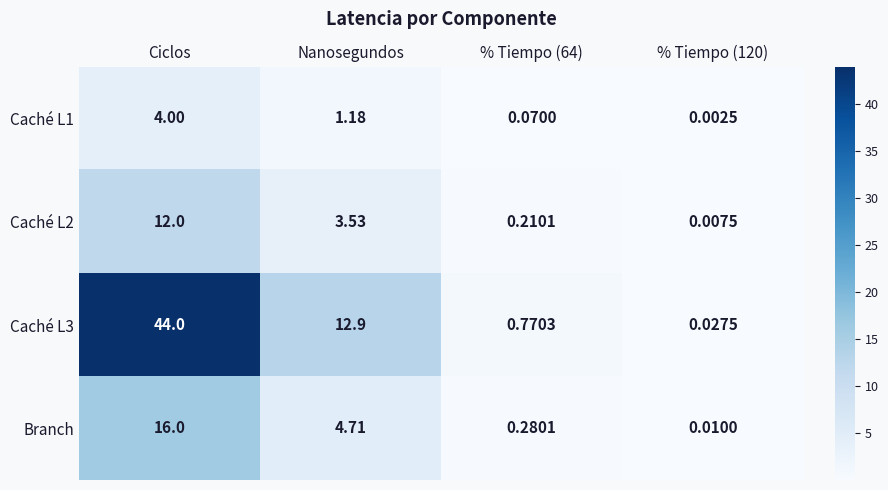

At which label does Branch reach its peak?

Ciclos